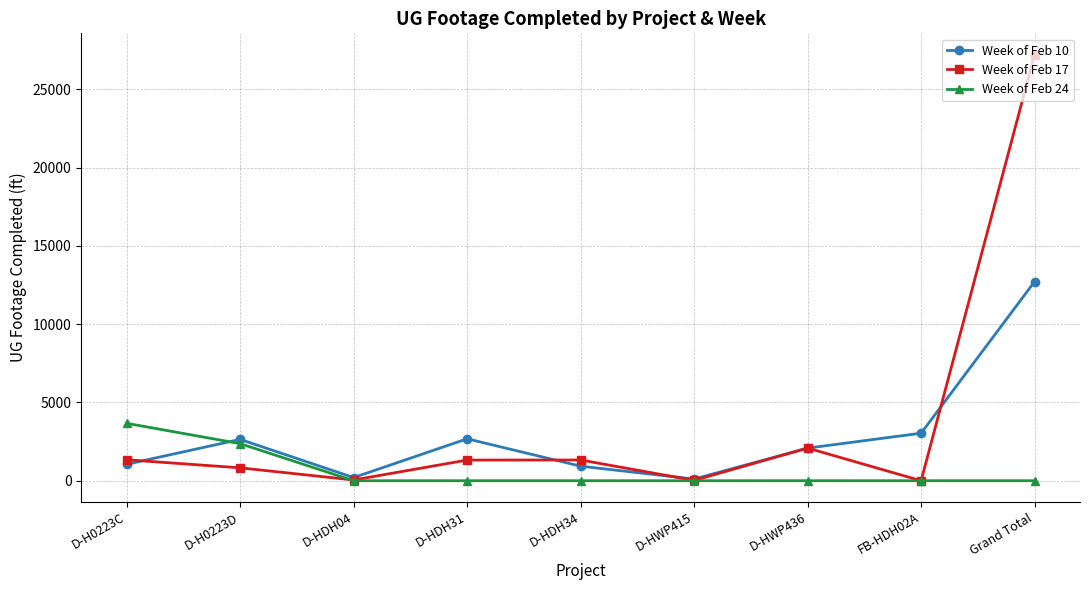

How many interior local peaks does the Week of Feb 17 series have?

2